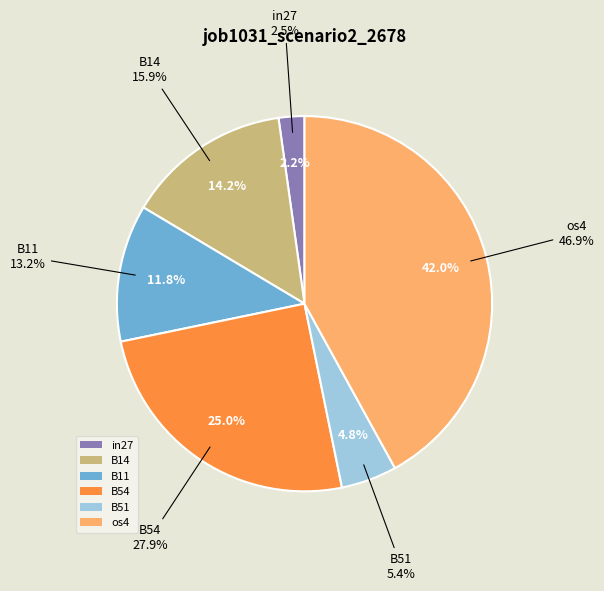

How much of the chart is everything except in27?

97.8%